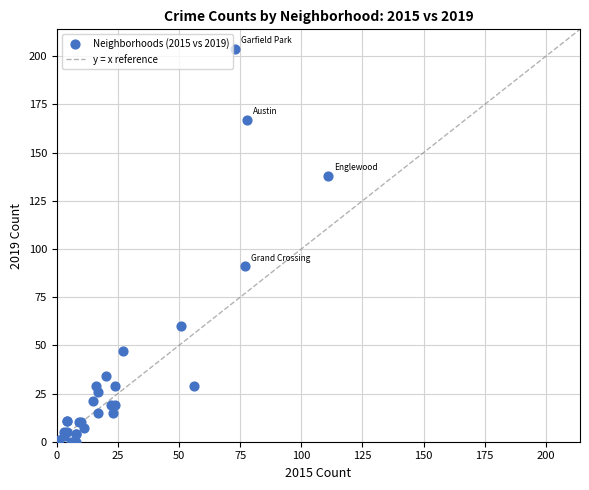

What Y value in the scatter plot is closest to 102?

91